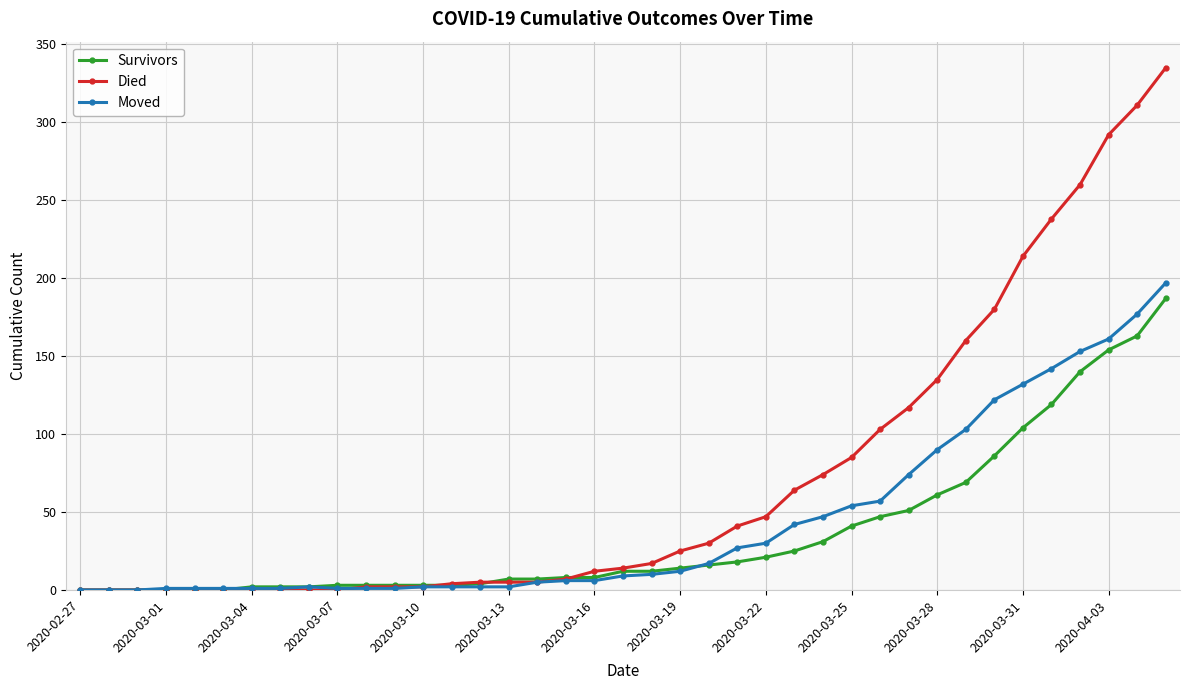

What are all the series names shown in the legend?

Survivors, Died, Moved